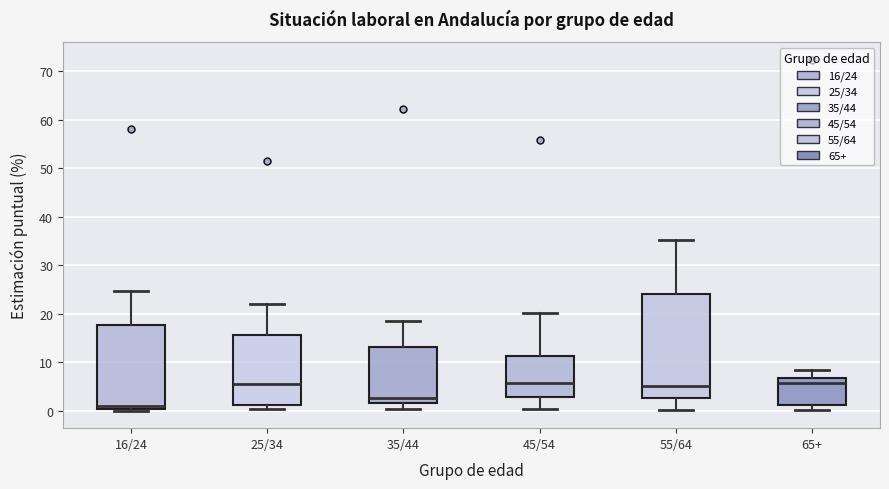

Reading left to right, read every box against the y-axis: the position of its median line, the range the box covers, and the ends of its whiskers. The values are not printed on the chart, so give them approximately, as read against the axis.

16/24: median 1, box 0 to 18, whiskers 0 to 25
25/34: median 5, box 1 to 16, whiskers 0 to 22
35/44: median 3, box 1 to 13, whiskers 0 to 19
45/54: median 6, box 3 to 11, whiskers 0 to 20
55/64: median 5, box 3 to 24, whiskers 0 to 35
65+: median 6, box 1 to 7, whiskers 0 to 8